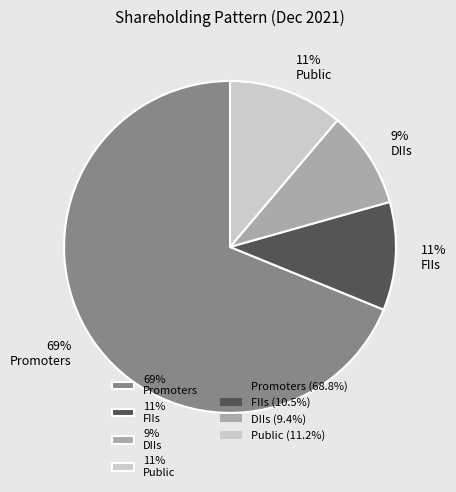

True or false: 9% DIIs accounts for 9% of the total.

True